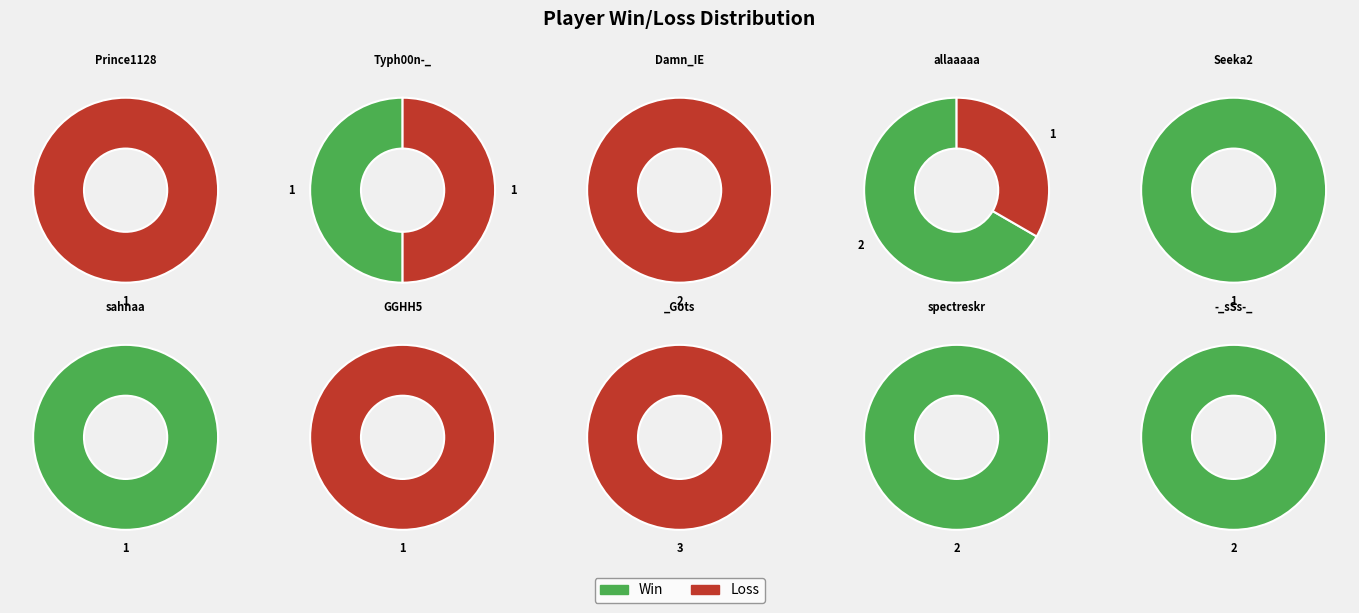

Is the sum of Seeka2 and allaaaaa greater than half?

No